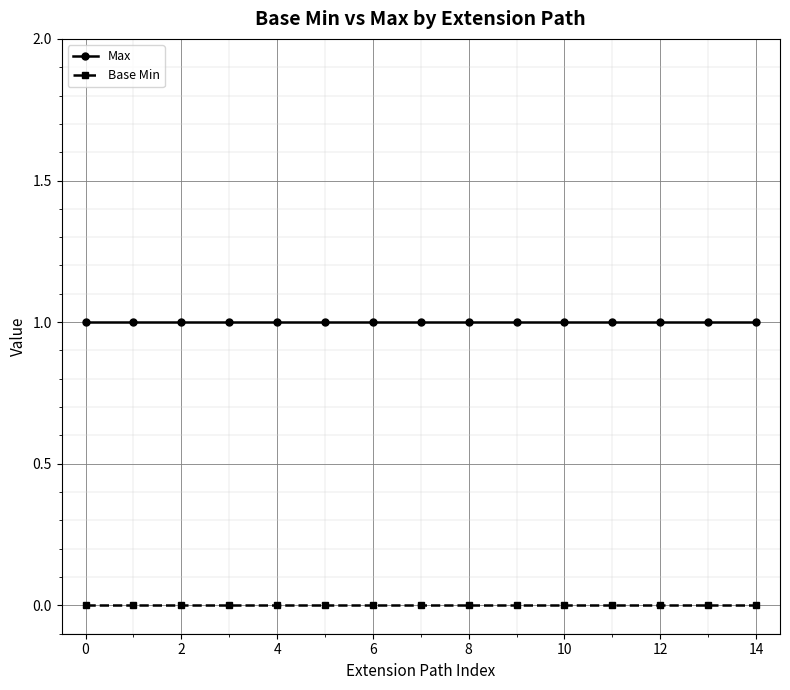

What are all the series names shown in the legend?

Max, Base Min